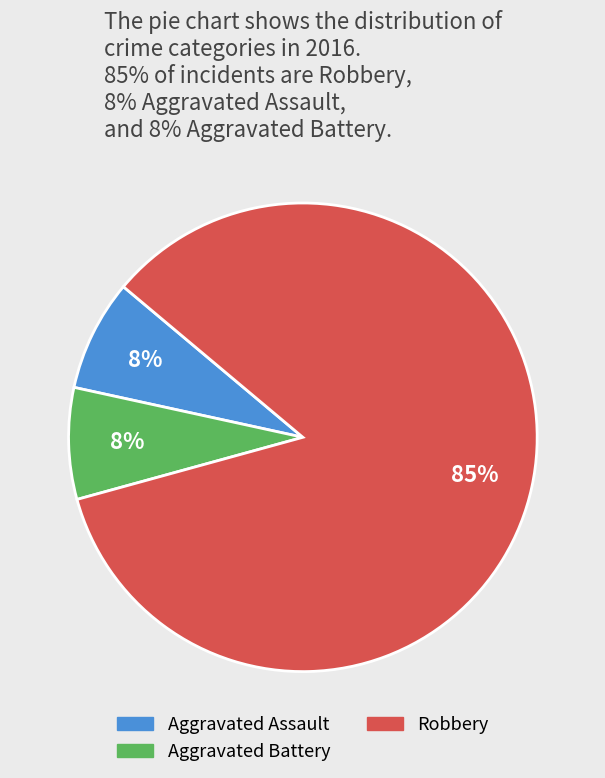

To the nearest percent, what is the average slice percentage?

33%